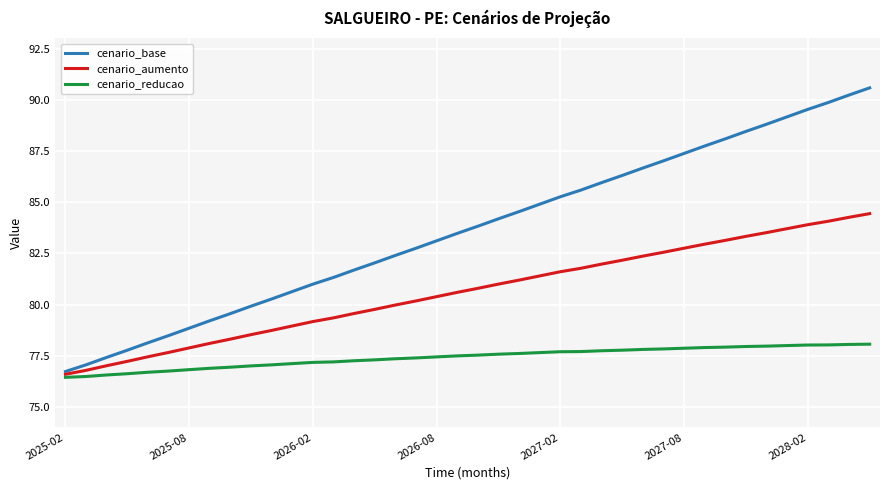

List the series in order of their peak value, lowest first.

cenario_reducao, cenario_aumento, cenario_base